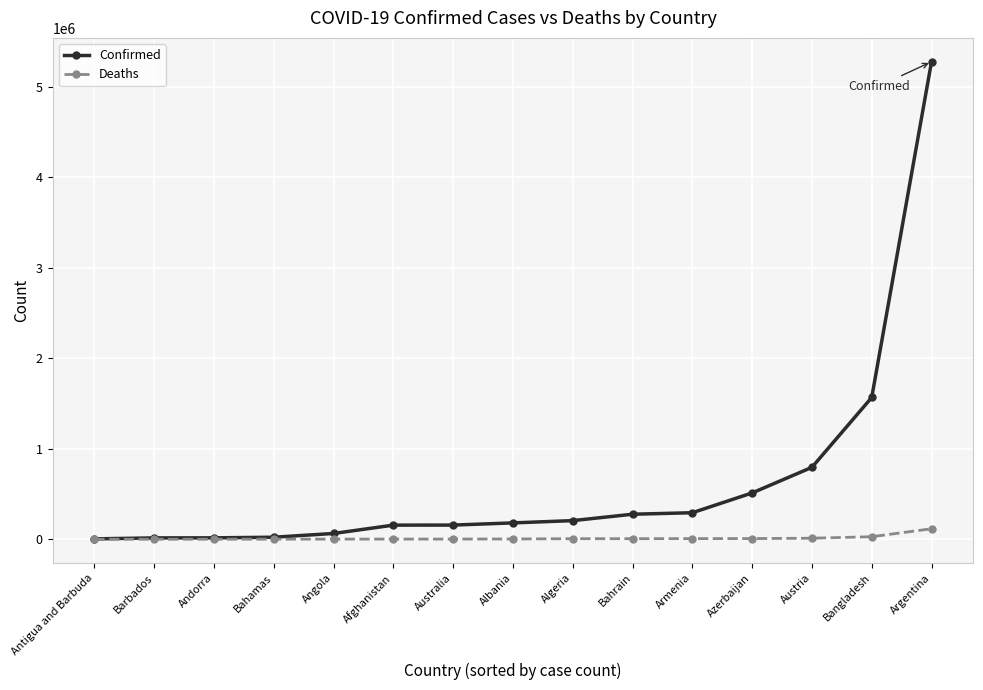

Which series has the largest range (max minus min)?

Confirmed